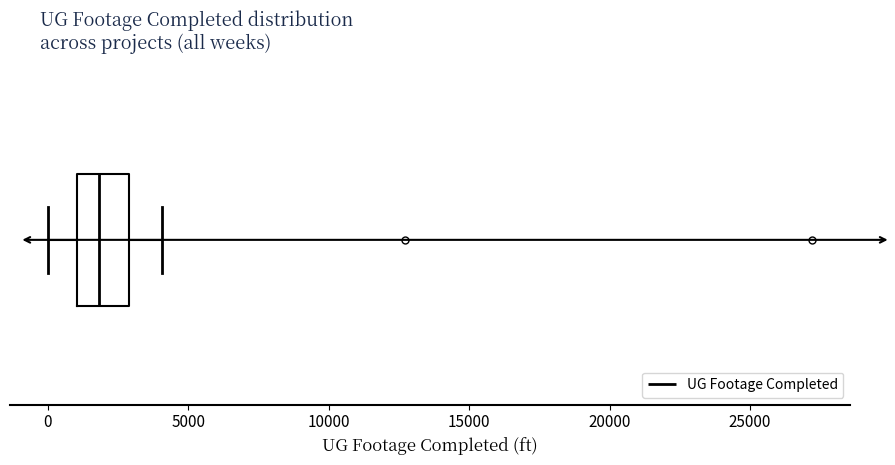

Transcribe this box plot: give where the median line is, the range the box spans, and where the two whiskers end, as read against the x-axis. The values are not printed on the chart, so give them approximately, as read against the axis.

median 2000, box 1000 to 3000, whiskers 0 to 4000